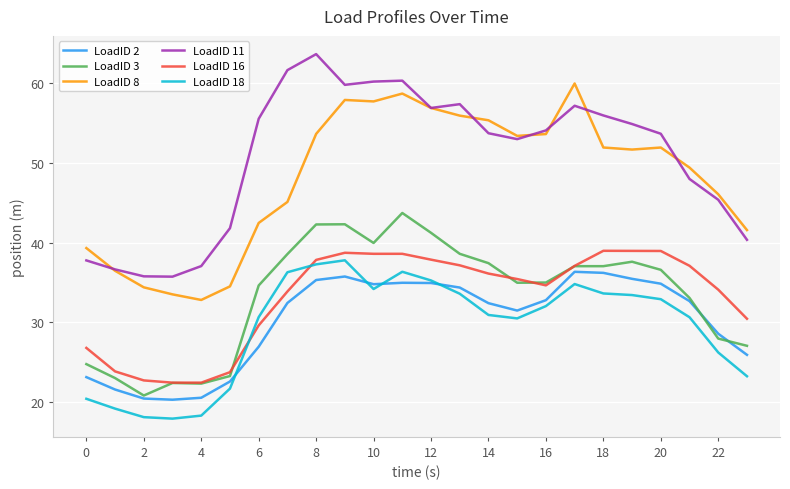

What is the lowest value of the LoadID 3 series?

20.8